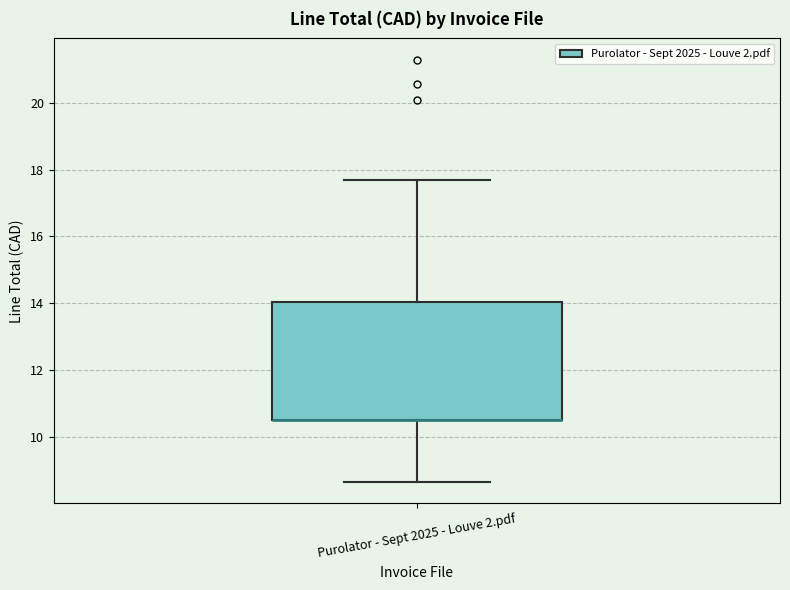

Where is the upper edge of the box for Purolator - Sept 2025 - Louve 2.pdf on the y-axis? The values are not printed on the chart, so give them approximately, as read against the axis.

14.0